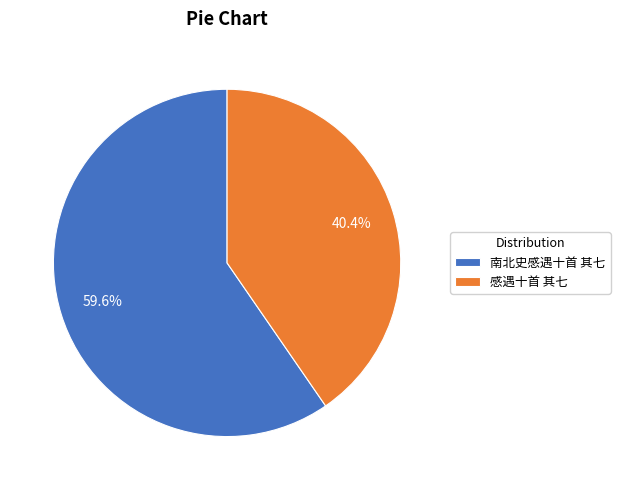

Approximately how many times larger is the value at 感遇十首 其七 compared to 南北史感遇十首 其七?

0.7